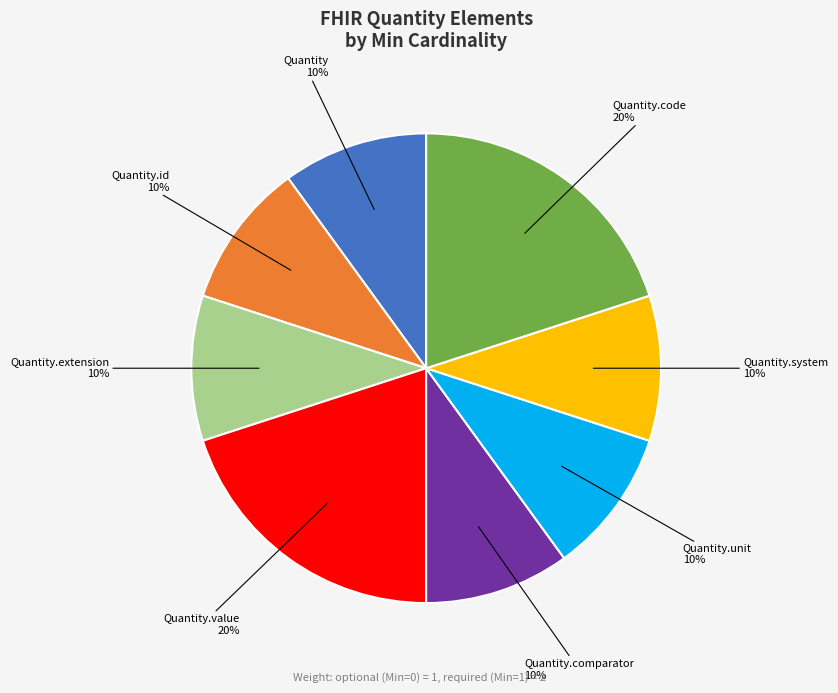

Does any single category account for the majority?

No